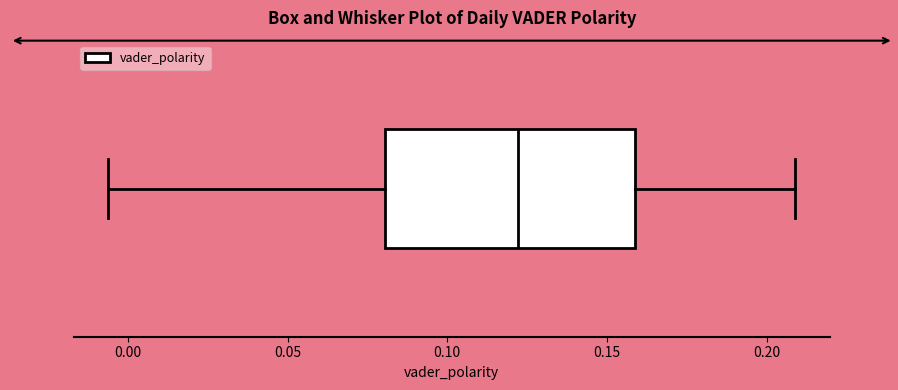

Where does the median line of the box sit on the x-axis? The values are not printed on the chart, so give them approximately, as read against the axis.

0.120